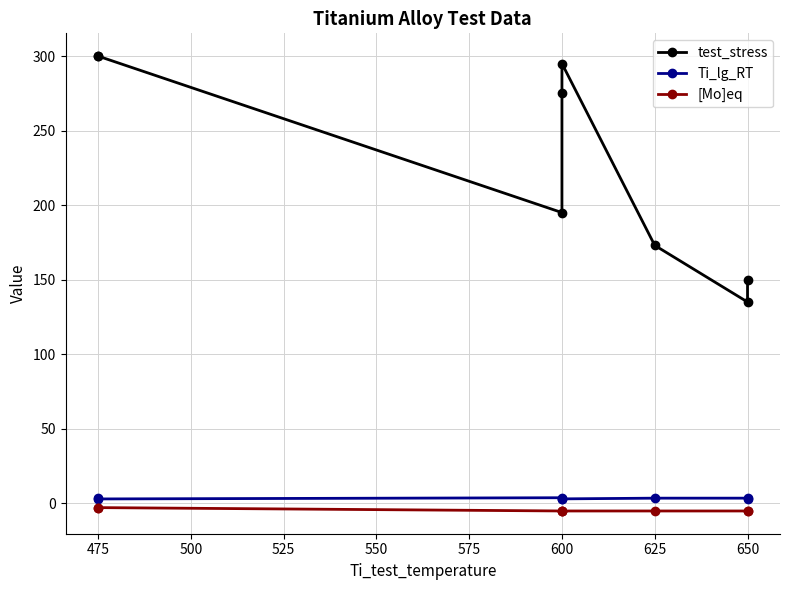

What is the total value across all series at 600?

193.5